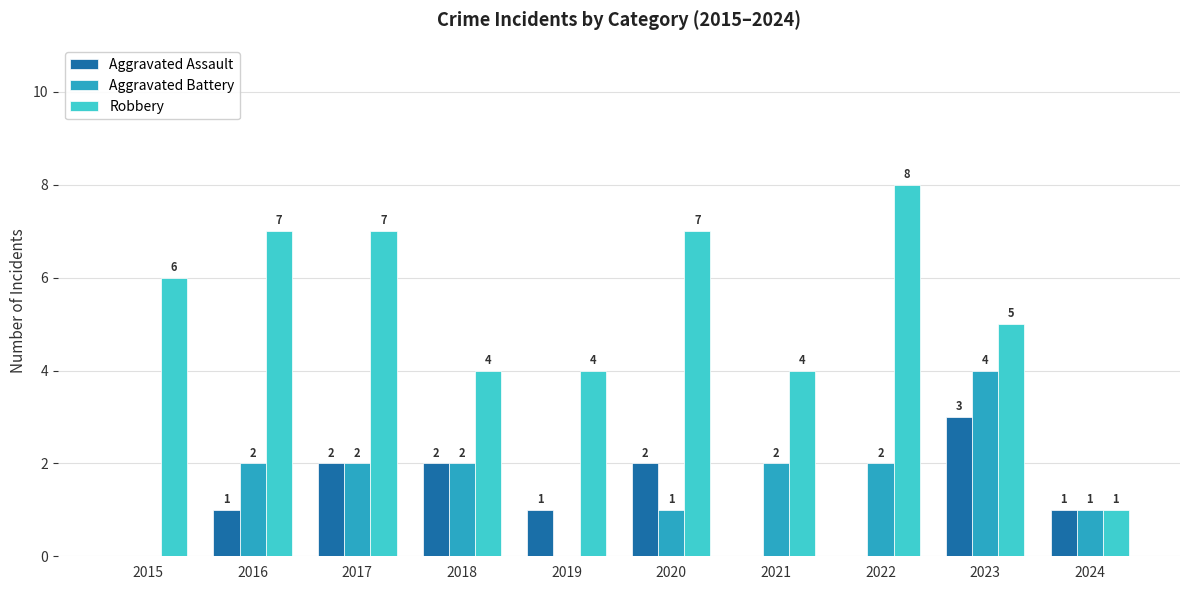

Reading left to right, list all the values displayed in this chart.

Aggravated Assault: 2015=0	2016=1	2017=2	2018=2	2019=1	2020=2	2021=0	2022=0	2023=3	2024=1
Aggravated Battery: 2015=0	2016=2	2017=2	2018=2	2019=0	2020=1	2021=2	2022=2	2023=4	2024=1
Robbery: 2015=6	2016=7	2017=7	2018=4	2019=4	2020=7	2021=4	2022=8	2023=5	2024=1